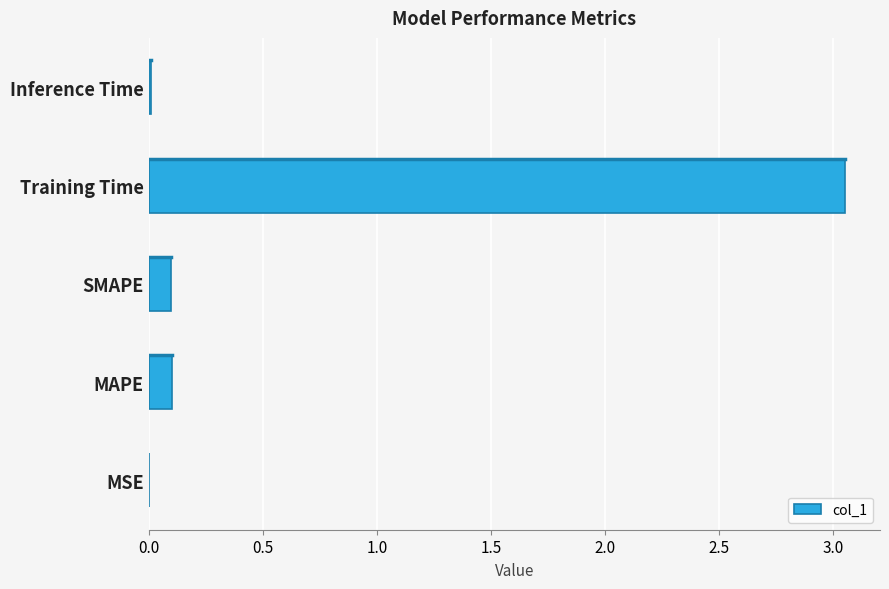

How many data points does each series have?

5